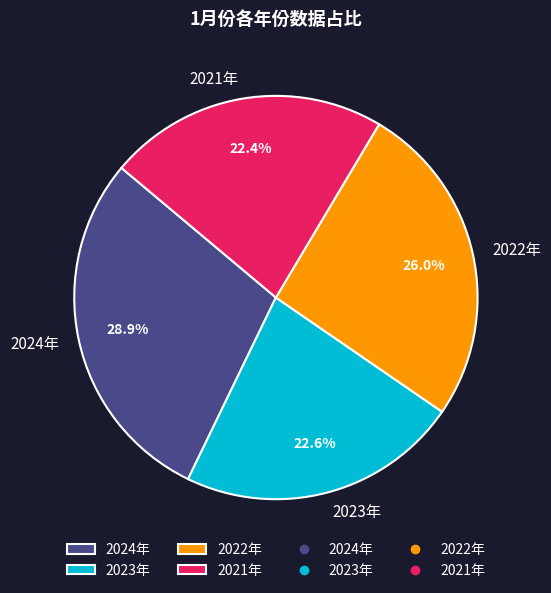

Is it true that 2021年 is 33% of the pie?

False